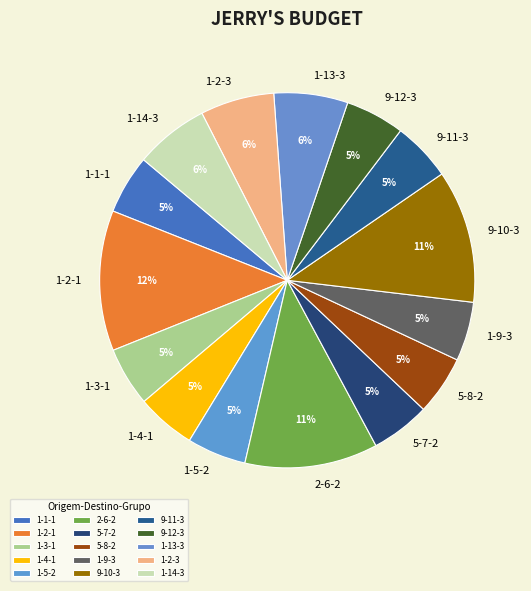

To the nearest percent, what is the difference between the 1-1-1 and 1-13-3 slice percentages?

1%